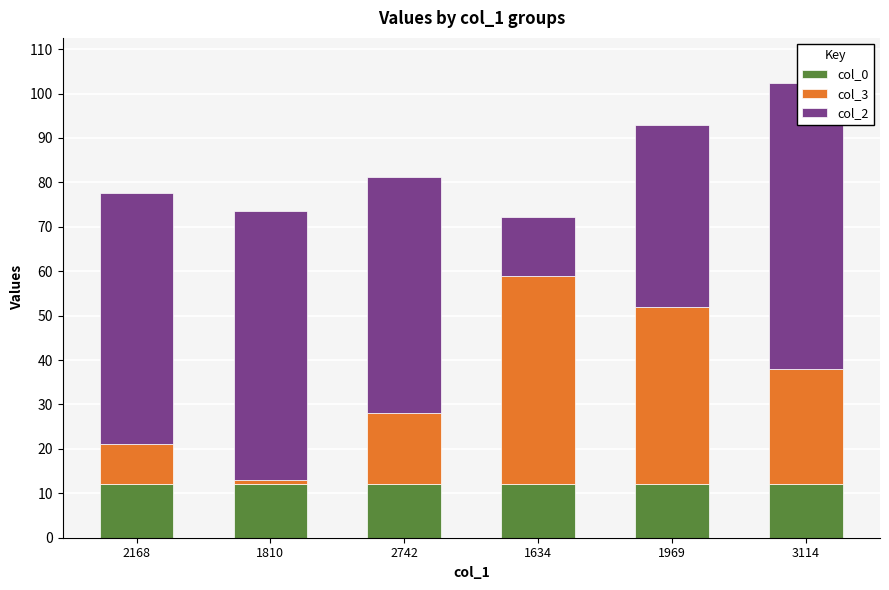

What is the label of the 2nd bar from the left?

1810